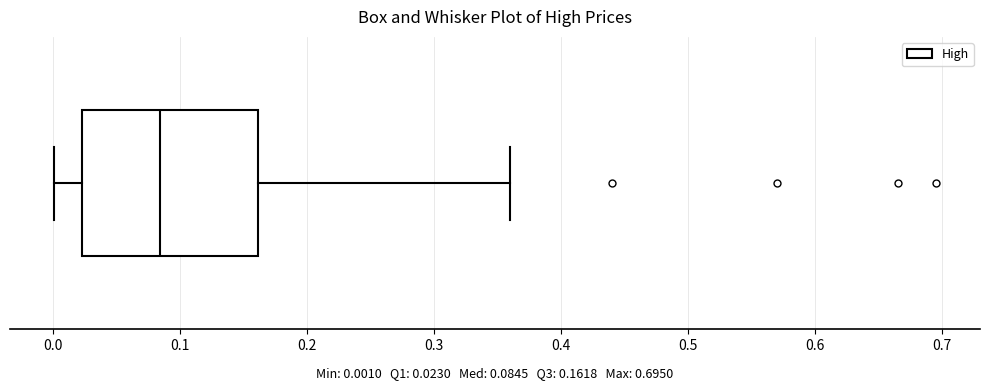

Transcribe this box plot: give where the median line is, the range the box spans, and where the two whiskers end, as read against the x-axis. The values are not printed on the chart, so give them approximately, as read against the axis.

median 0.08, box 0.02 to 0.16, whiskers 0.00 to 0.36